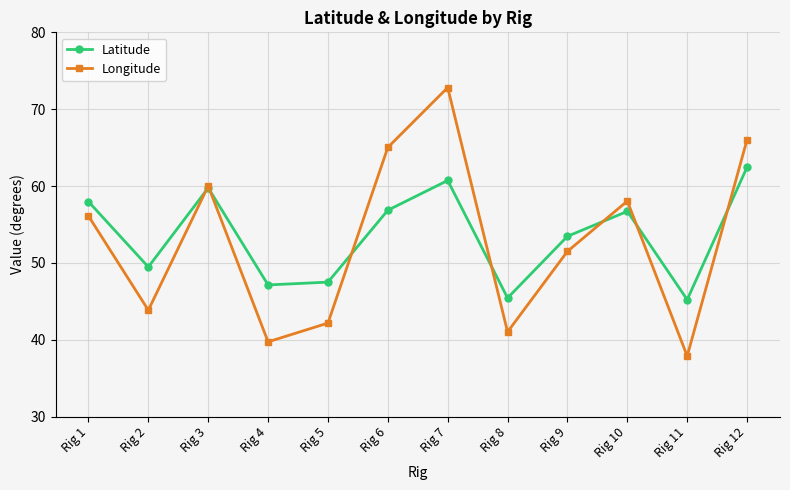

Does the chart have visible grid lines?

Yes